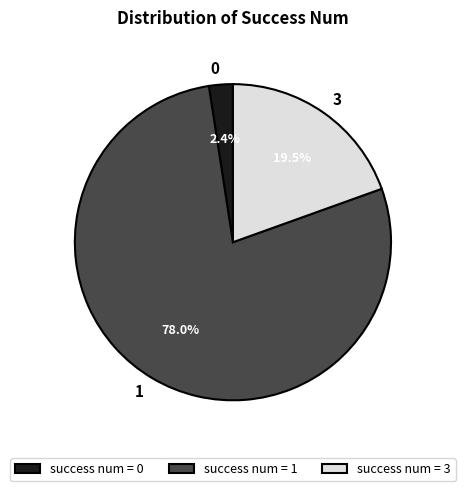

Does success num = 0 represent more than half of the total?

No